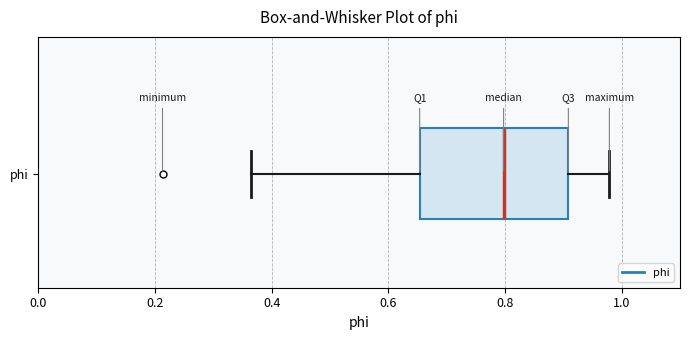

Where is the left edge of the box for phi on the x-axis? The values are not printed on the chart, so give them approximately, as read against the axis.

0.66